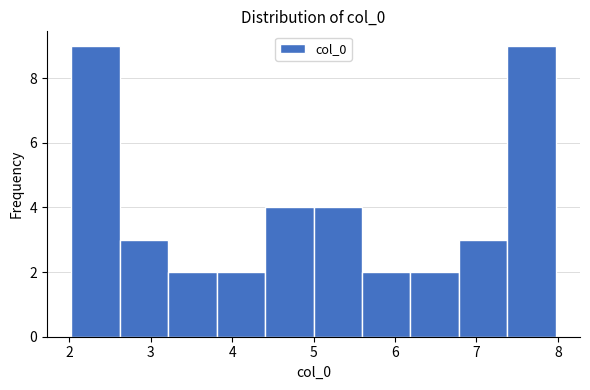

What is the height of the bar covering 3.8 to 4.4 on the x-axis? Neither the bar edges nor the heights are printed on the chart, so give them approximately, as read against the axes.

2